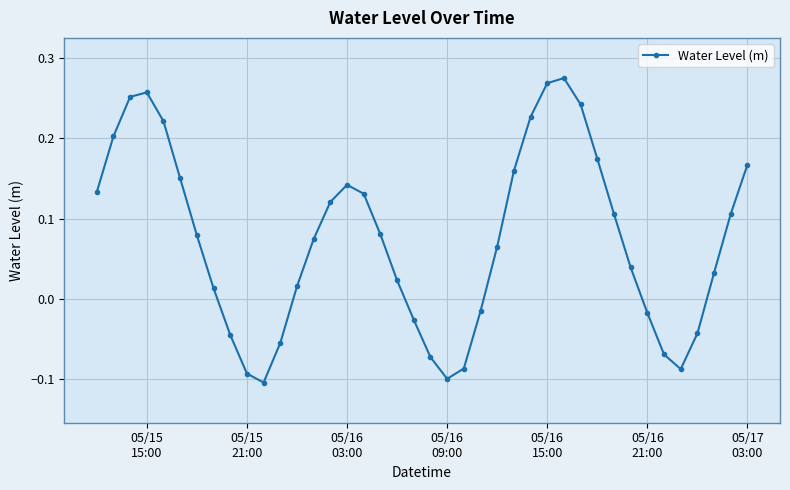

What is the difference between the second highest and second lowest values?

0.4